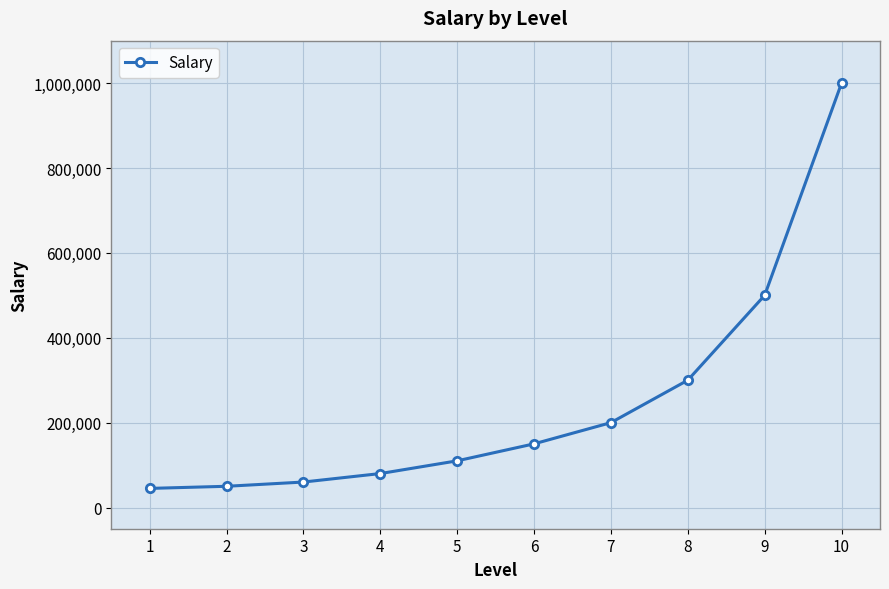

The value at 4 is 130670. True or false?

False